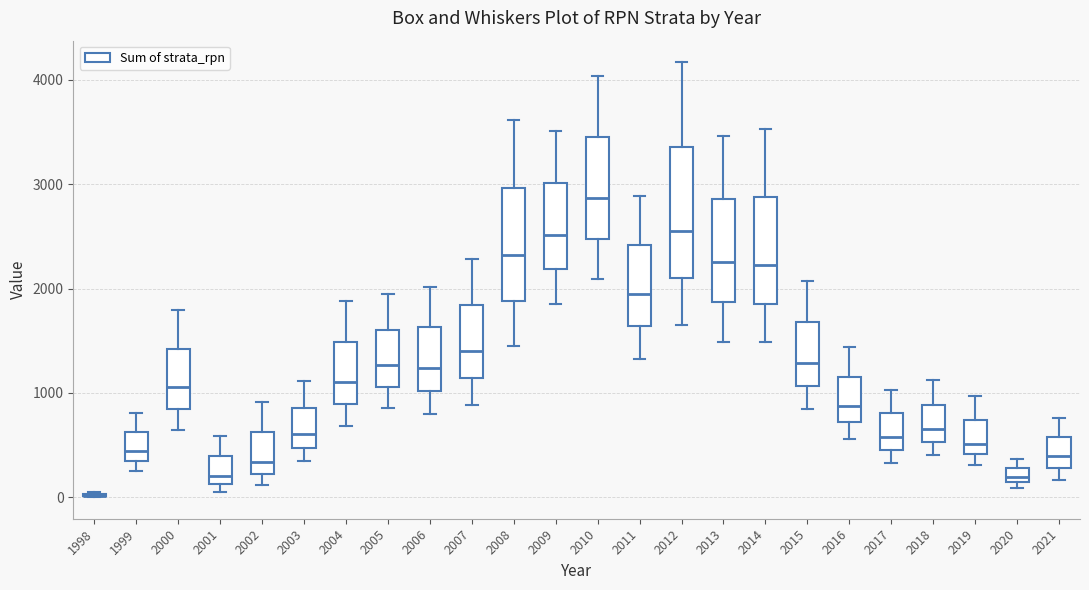

Where is the lower edge of the box at x = 2016 on the y-axis? The values are not printed on the chart, so give them approximately, as read against the axis.

700